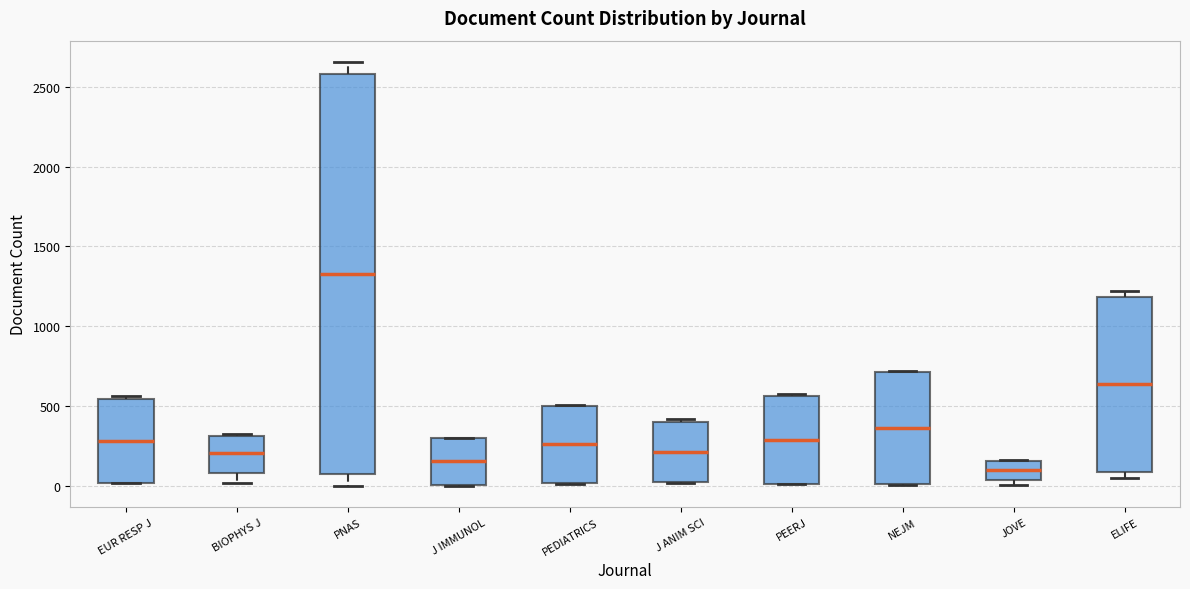

Comparing the boxes themselves (not the whiskers), which one is the tallest?

PNAS